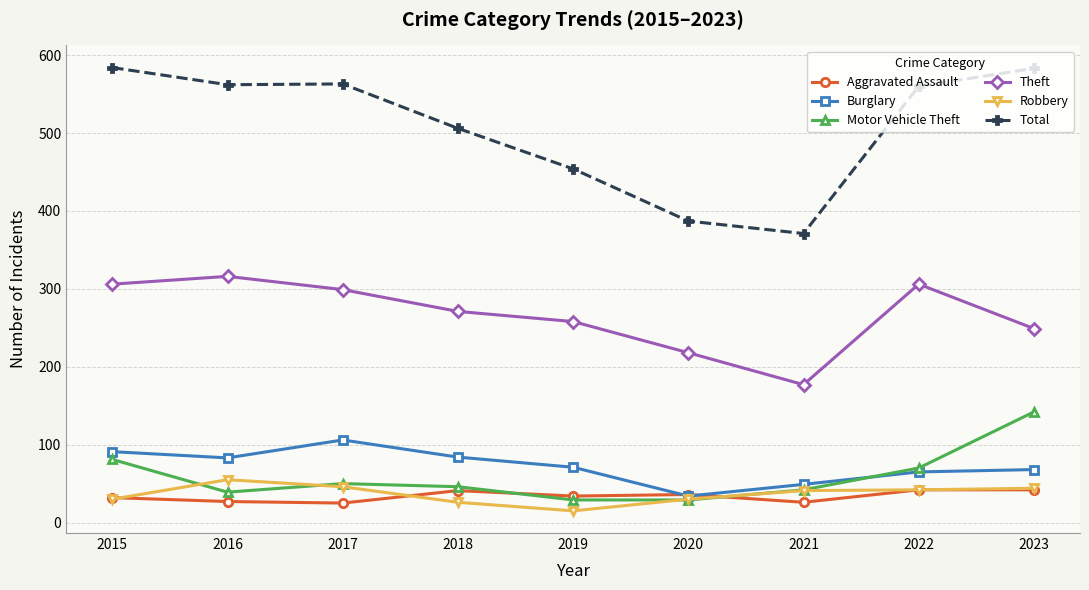

What are all the series names shown in the legend?

Aggravated Assault, Burglary, Motor Vehicle Theft, Theft, Robbery, Total